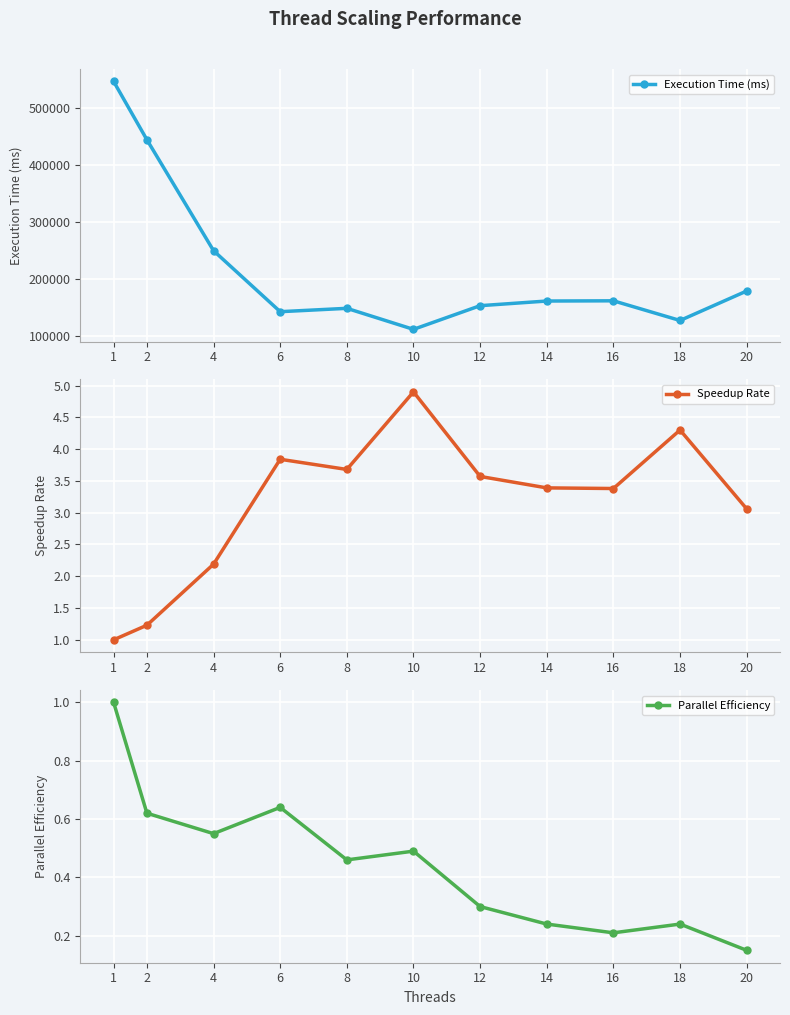

What is the difference between the highest and lowest values at 6?

142522.4